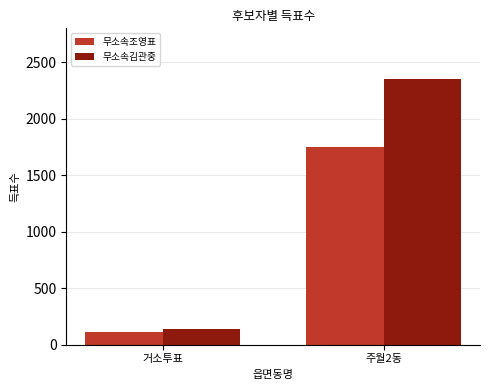

Which series has the widest spread of values?

무소속김관중